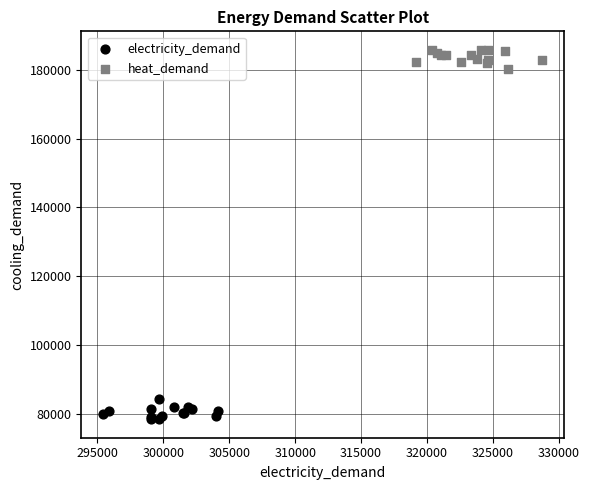

Which series reaches the minimum Y coordinate?

electricity_demand